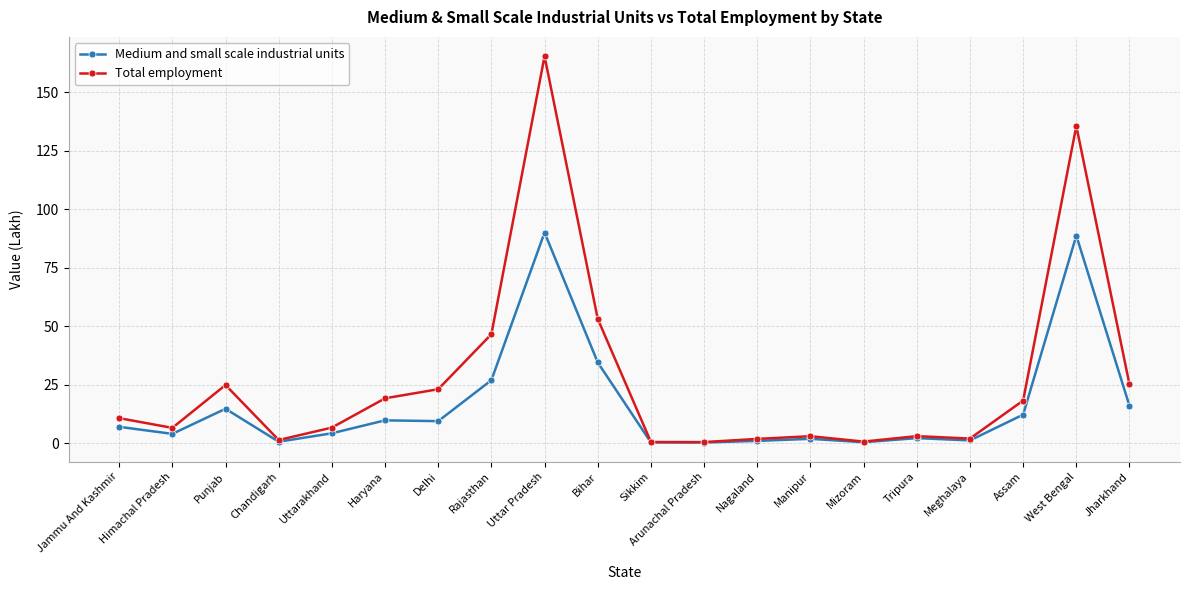

Which series has the widest spread of values?

Total employment